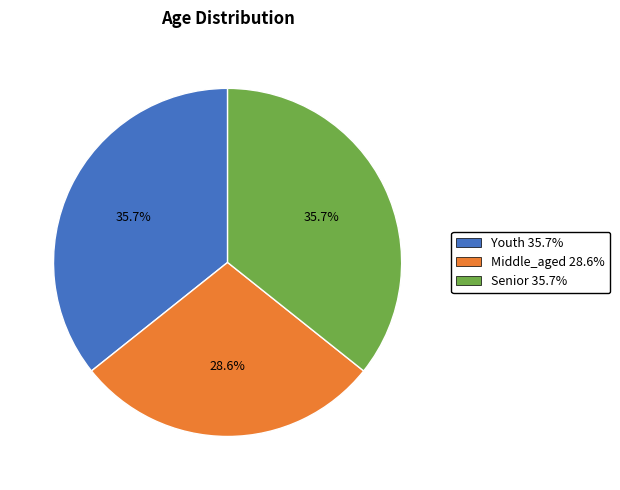

Which has a higher value, Senior 35.7% or Middle_aged 28.6%?

Senior 35.7%